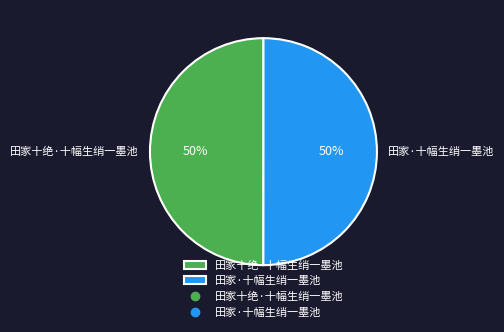

To the nearest percent, what portion does 田家十绝·十幅生绡一墨池 represent?

50%